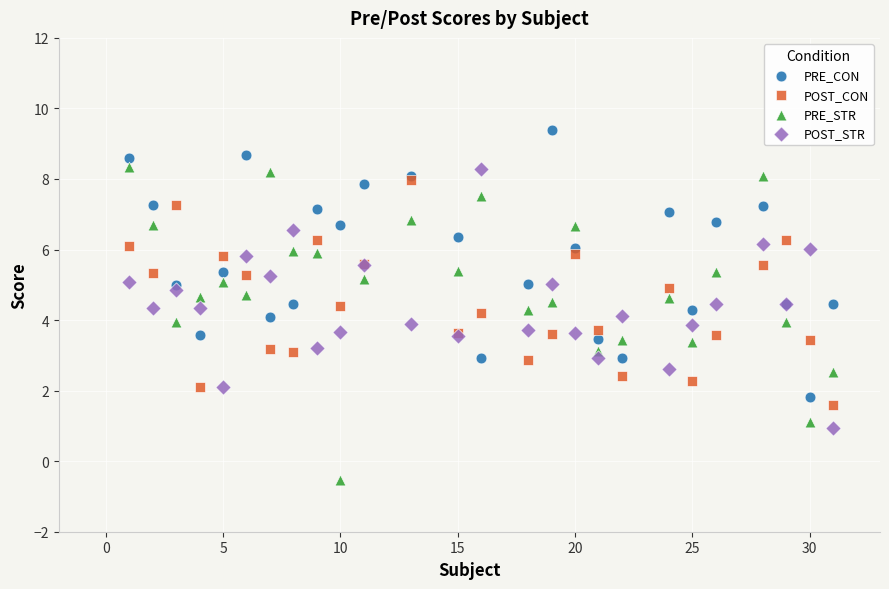

Which series contains the highest Y value?

PRE_CON